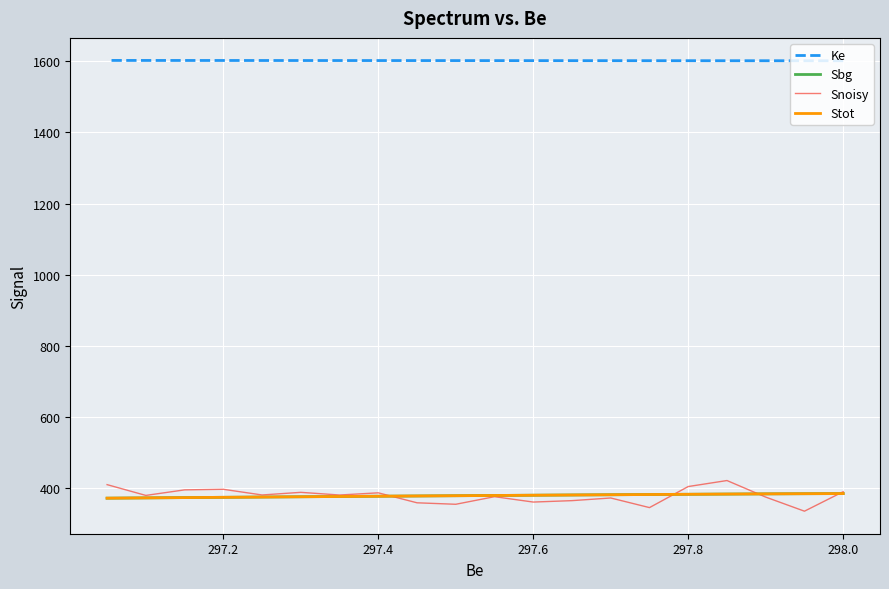

Rank the series by their maximum value, from lowest to highest.

Sbg, Stot, Snoisy, Ke